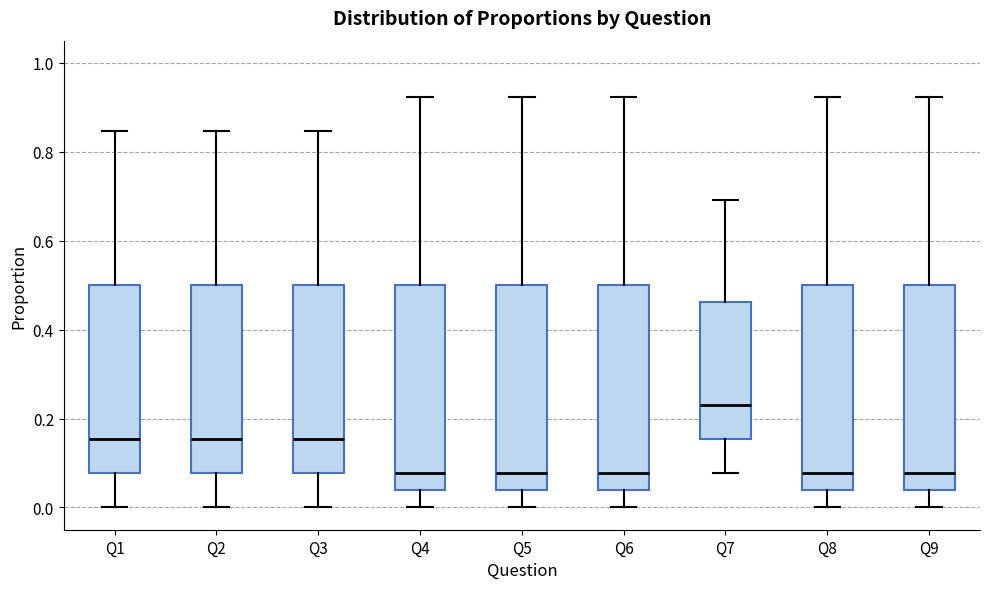

Reading left to right, read every box against the y-axis: the position of its median line, the range the box covers, and the ends of its whiskers. The values are not printed on the chart, so give them approximately, as read against the axis.

Q1: median 0.16, box 0.08 to 0.50, whiskers 0.00 to 0.84
Q2: median 0.16, box 0.08 to 0.50, whiskers 0.00 to 0.84
Q3: median 0.16, box 0.08 to 0.50, whiskers 0.00 to 0.84
Q4: median 0.08, box 0.04 to 0.50, whiskers 0.00 to 0.92
Q5: median 0.08, box 0.04 to 0.50, whiskers 0.00 to 0.92
Q6: median 0.08, box 0.04 to 0.50, whiskers 0.00 to 0.92
Q7: median 0.24, box 0.16 to 0.46, whiskers 0.08 to 0.70
Q8: median 0.08, box 0.04 to 0.50, whiskers 0.00 to 0.92
Q9: median 0.08, box 0.04 to 0.50, whiskers 0.00 to 0.92